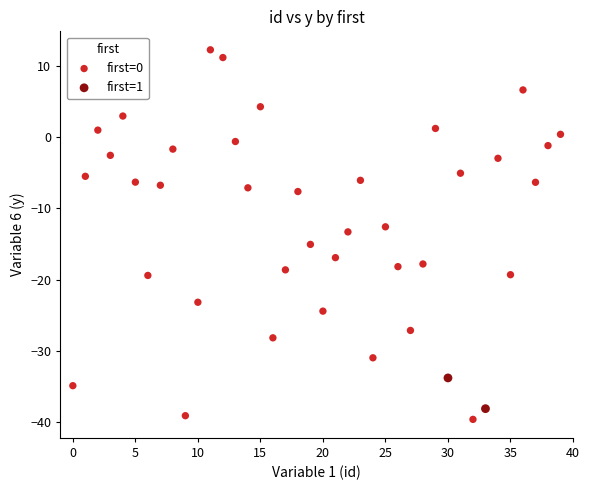

Which series contains the highest Y value?

first=0